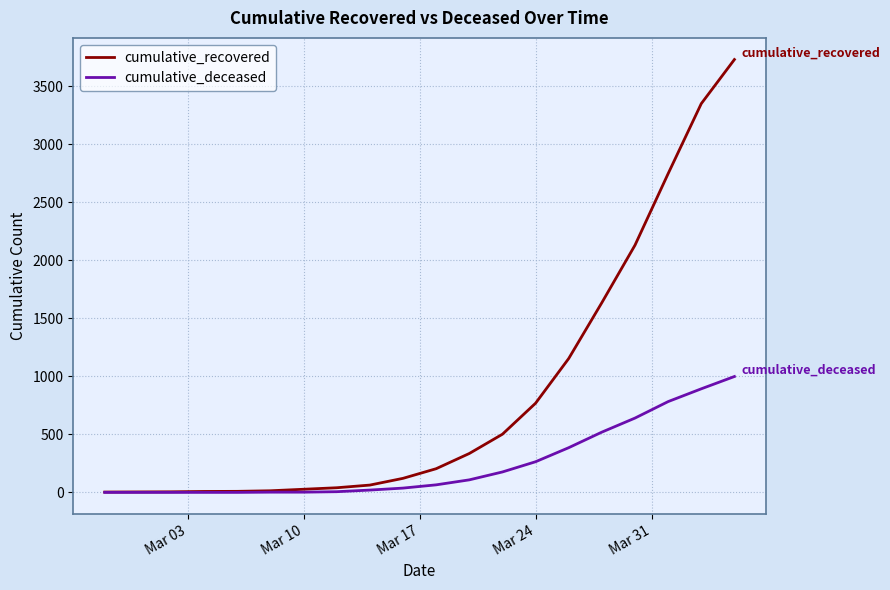

What is the greatest value displayed?

3728